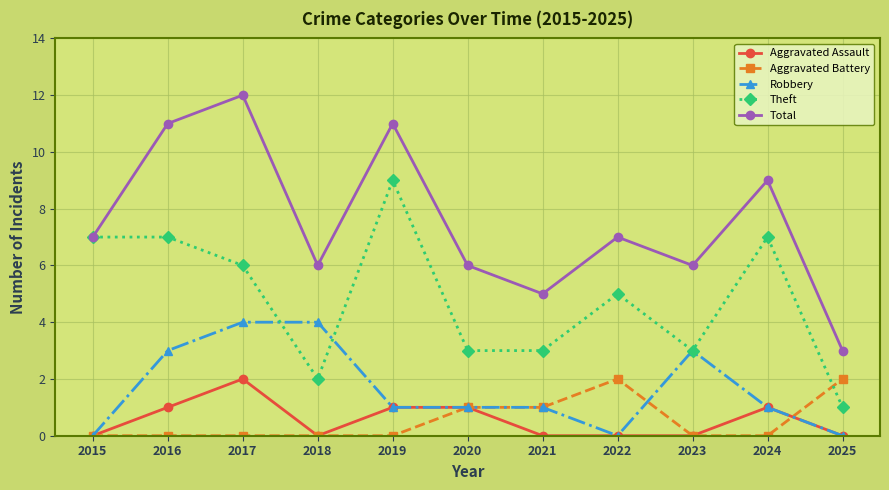

What are all the series names shown in the legend?

Aggravated Assault, Aggravated Battery, Robbery, Theft, Total